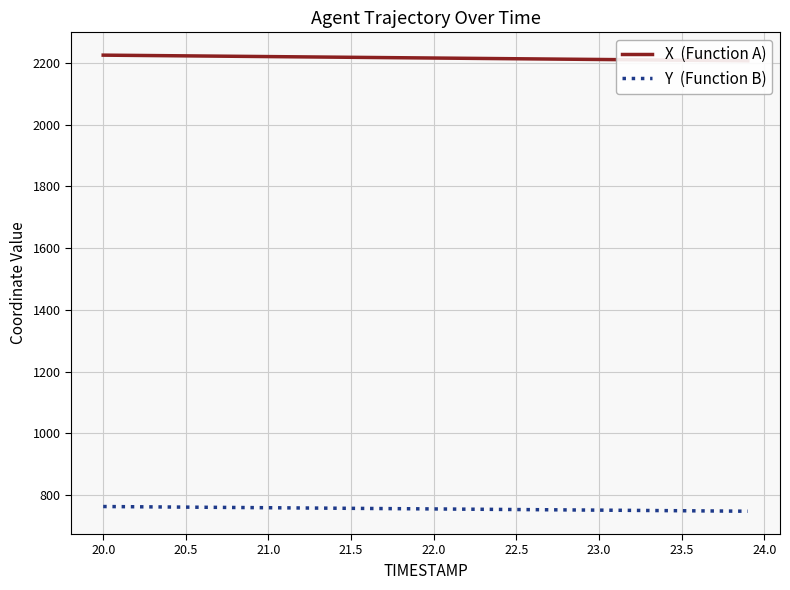

Does the chart have visible grid lines?

Yes